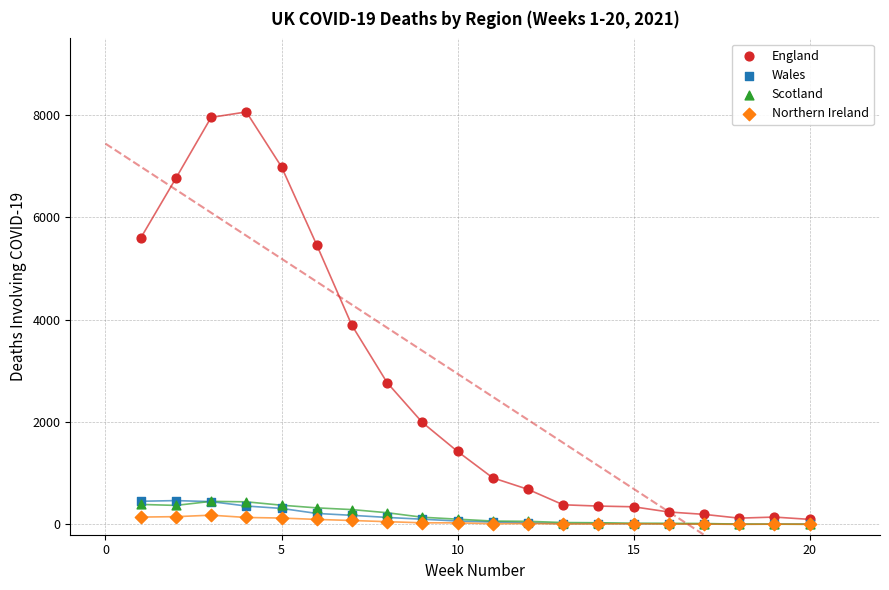

Across all series, what Y value is closest to 4033?

3891